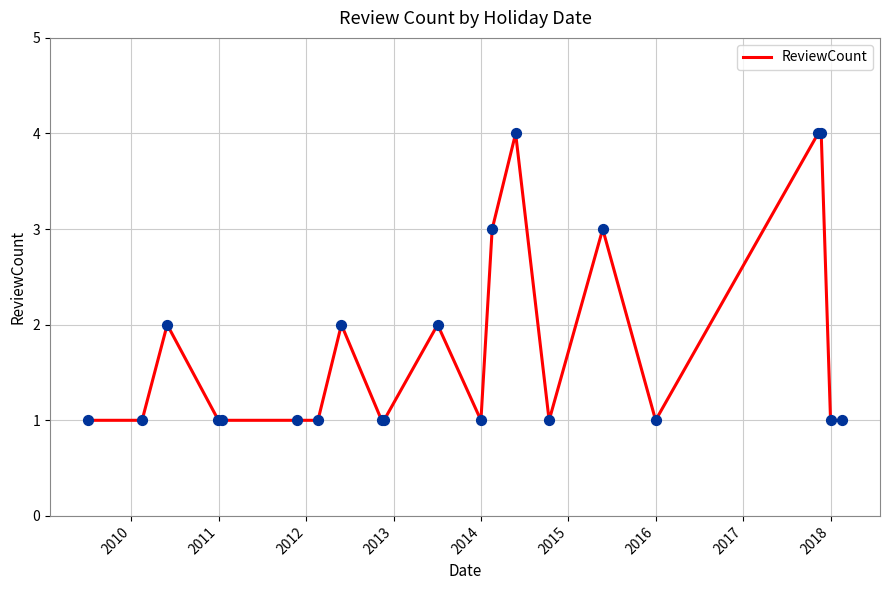

What is the difference between the maximum and minimum values?

3